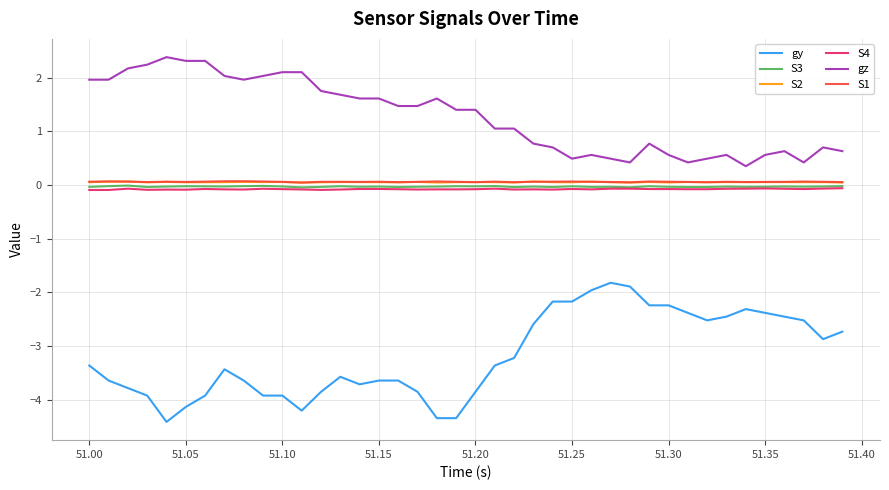

Which series has the largest total across all categories?

gz